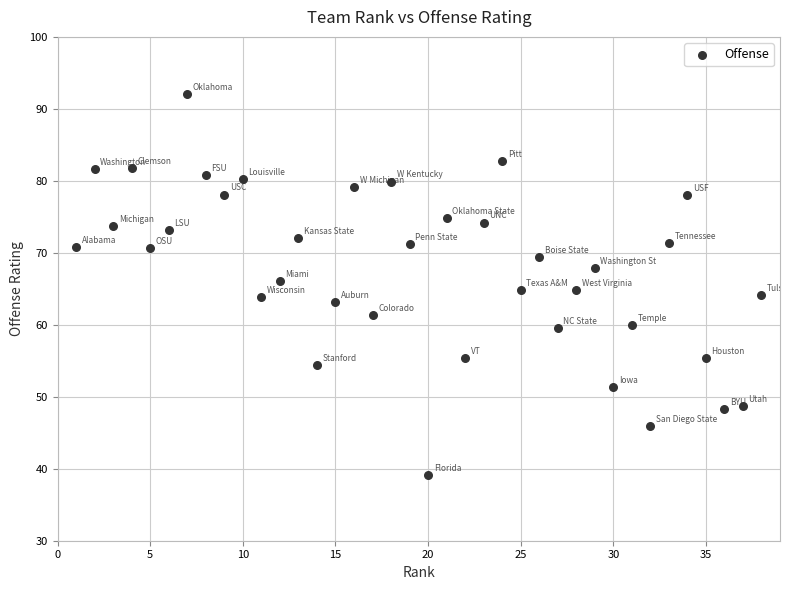

What is the range of Y values (max minus min)?

53.0